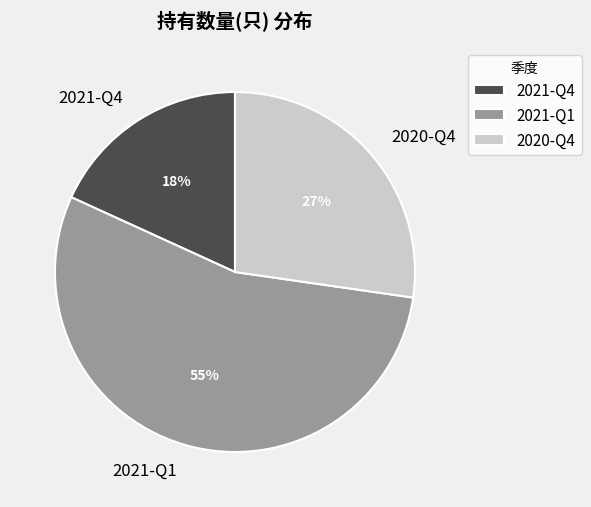

Rank the categories by value from highest to lowest.

2021-Q1, 2020-Q4, 2021-Q4